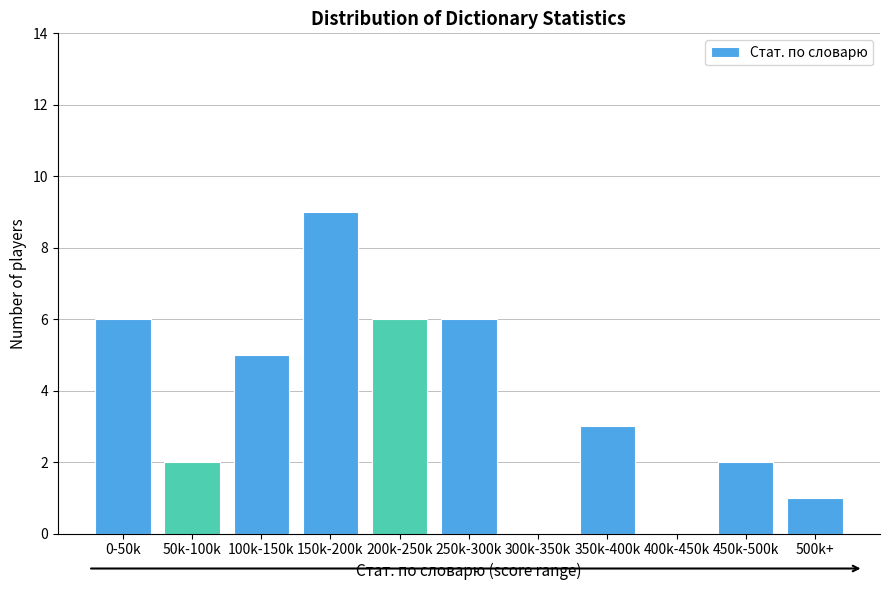

Reading left to right, list all the values displayed in this chart.

0-50k=6	50k-100k=2	100k-150k=5	150k-200k=9	200k-250k=6	250k-300k=6	300k-350k=0	350k-400k=3	400k-450k=0	450k-500k=2	500k+=1